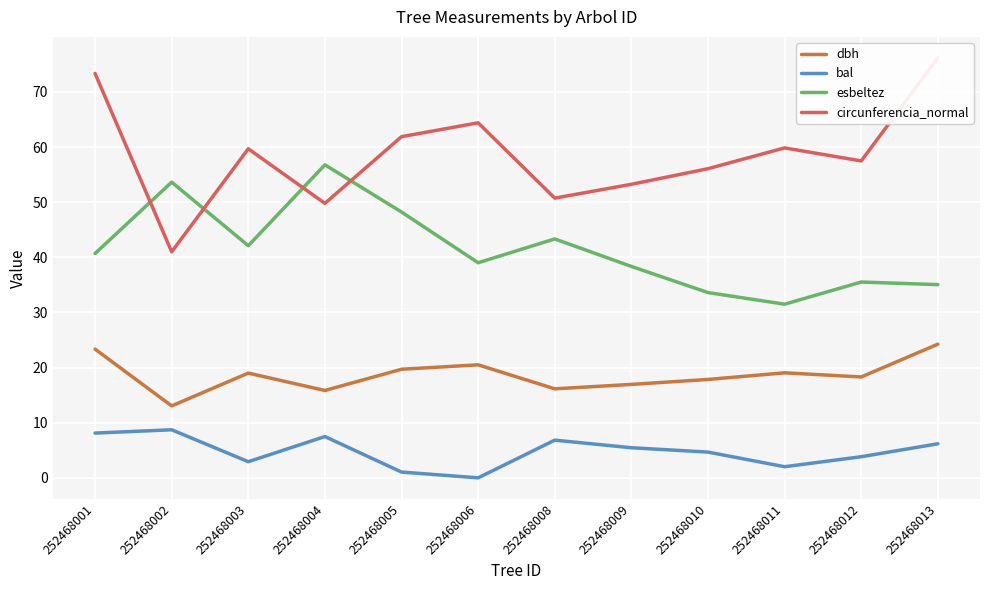

The value of bal at 252468001 is 11.1. True or false?

False